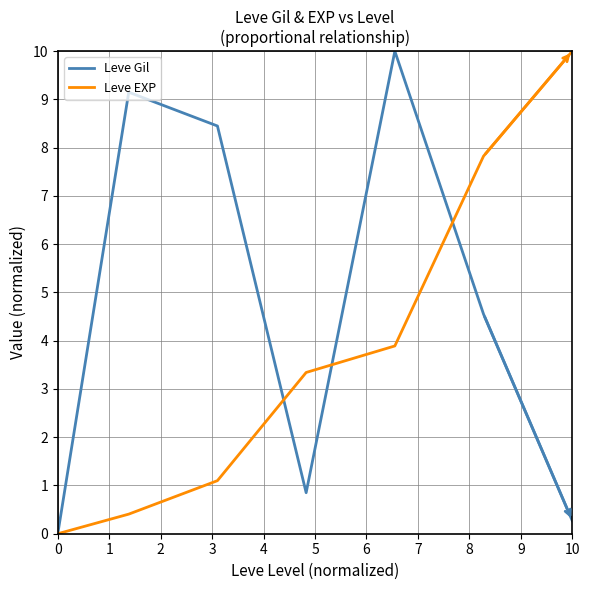

True or false: Leve Gil has more than 0 points higher than both neighbors.

True